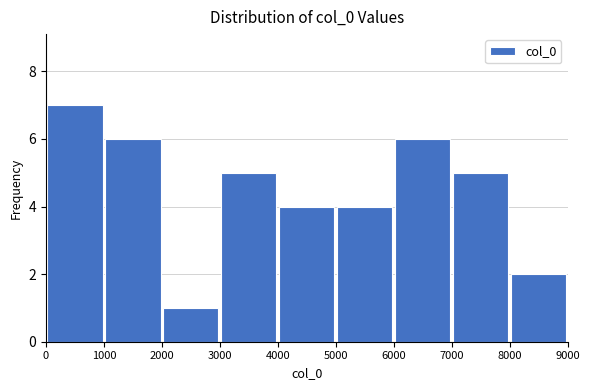

Over which range of the x-axis is the bar tallest?

0 to 1000